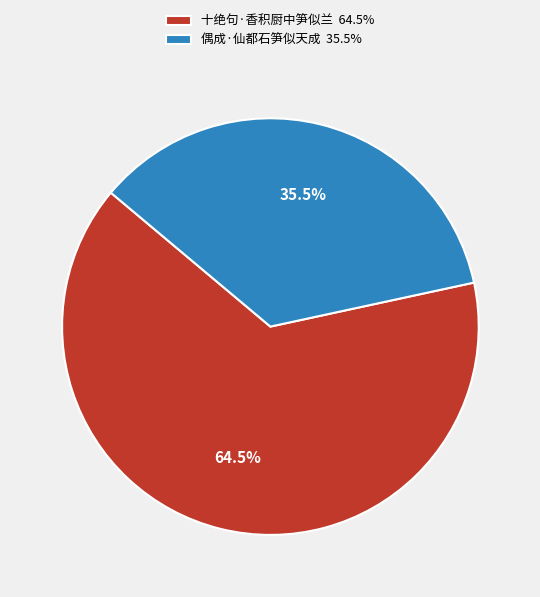

What is the ratio of the value at 偶成·仙都石笋似天成 35.5% to the value at 十绝句·香积厨中笋似兰 64.5%?

0.6